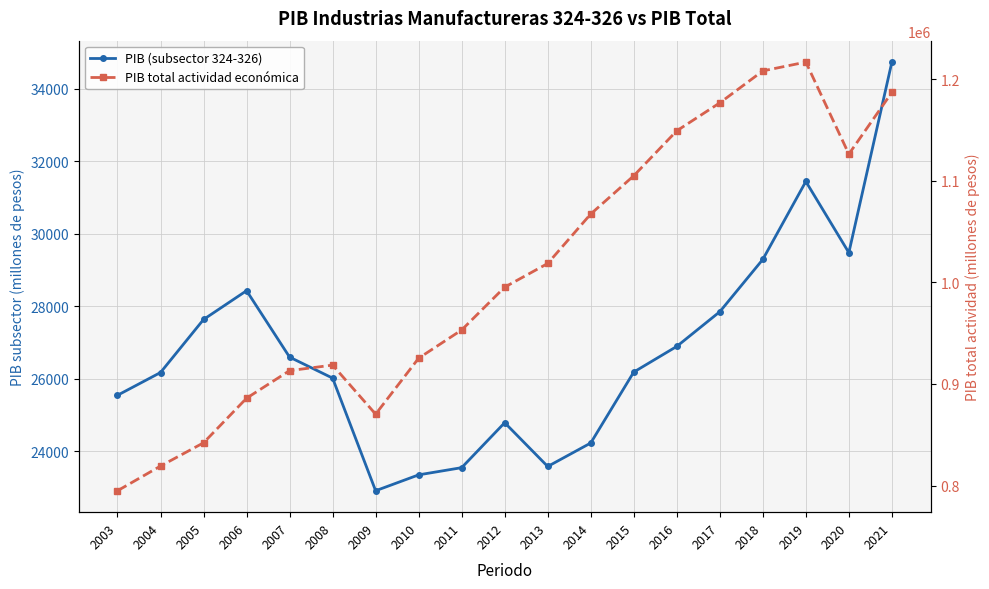

What is the difference between the maximum and minimum values in the PIB total actividad económica series?

421778.4